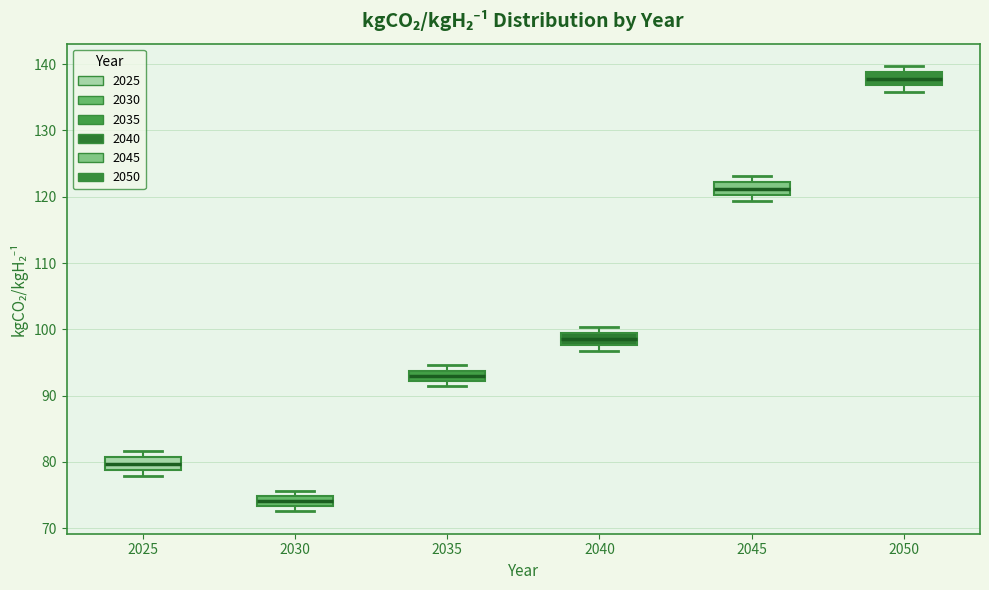

Where does the median line of the box at x = 2030 sit on the y-axis? The values are not printed on the chart, so give them approximately, as read against the axis.

74